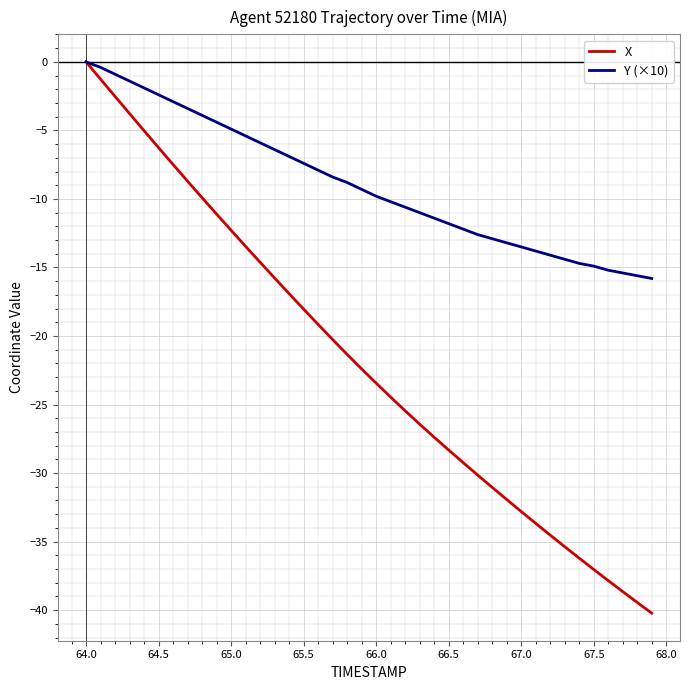

Which series has the largest total across all categories?

Y (×10)